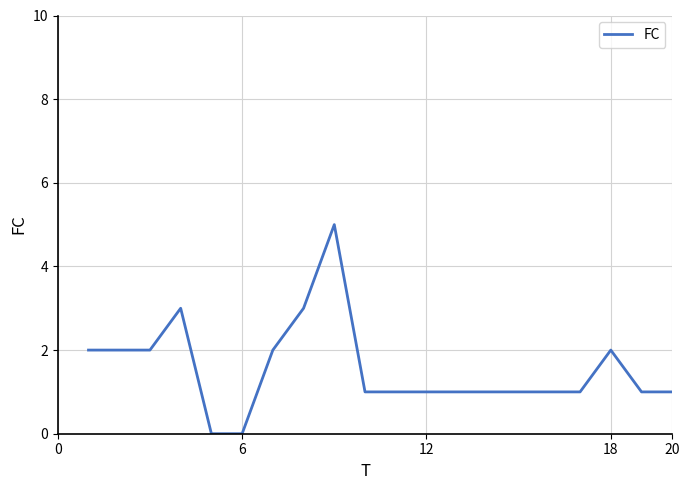

Reading right to left, transcribe all the data shown in this chart.

1	1	2	1	1	1	1	1	1	1	1	5	3	2	0	0	3	2	2	2